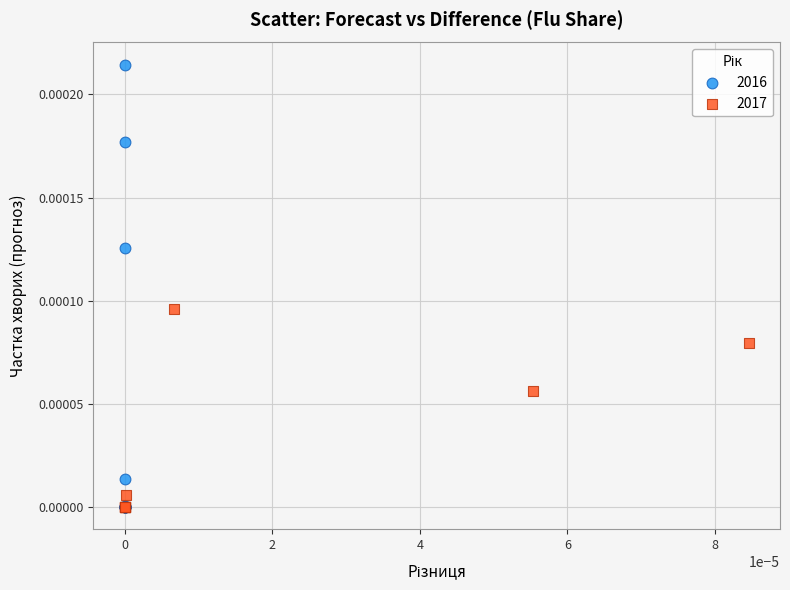

Which series has the widest spread of Y values?

2016